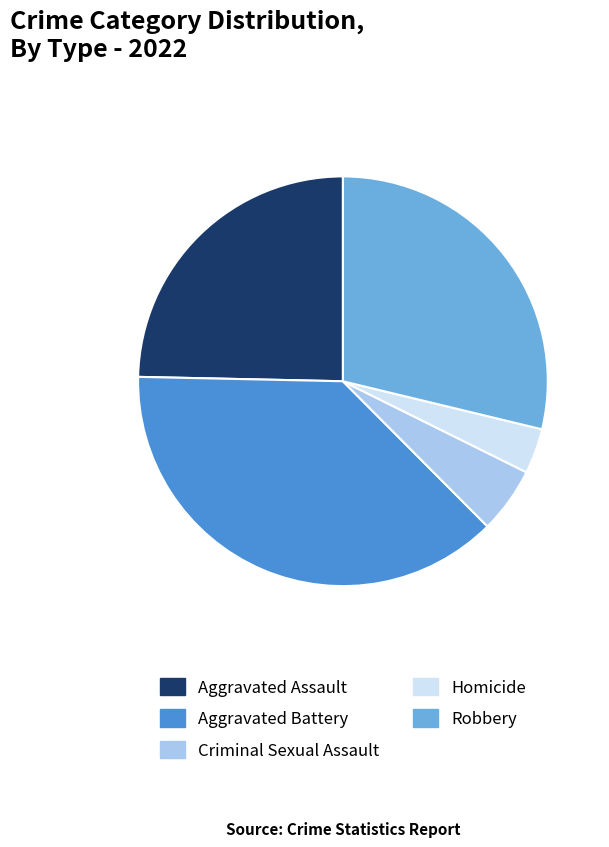

Which has a higher value, Criminal Sexual Assault or Robbery?

Robbery